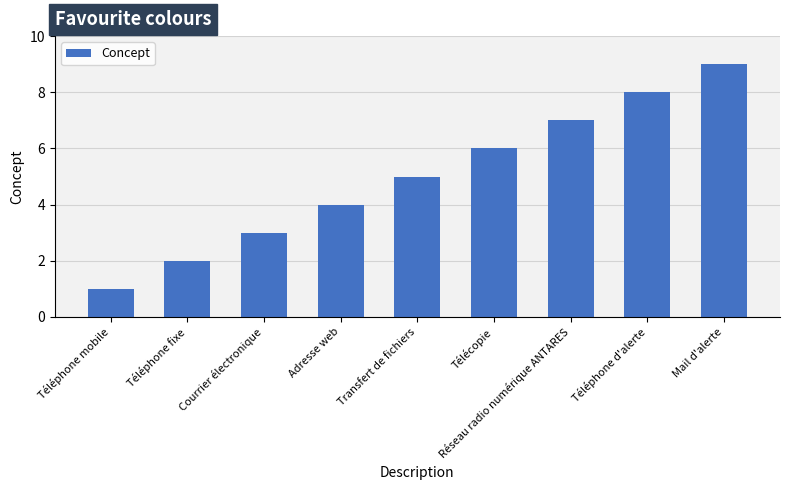

How many bars are there in total?

9